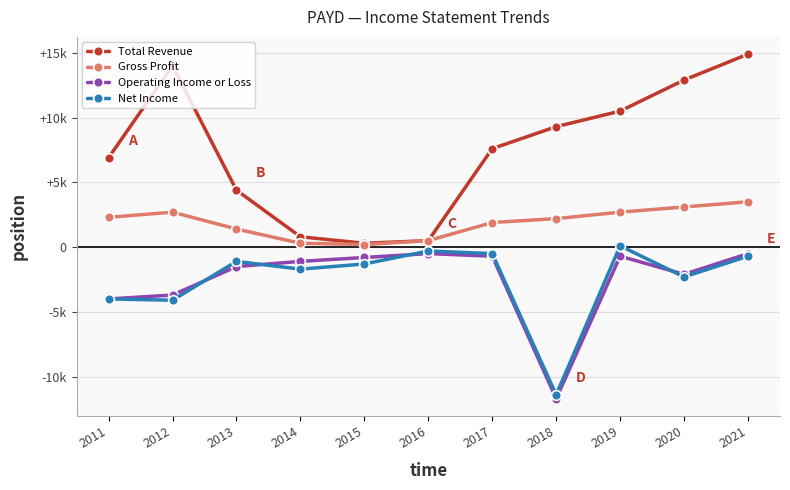

Rank the series at 2011 from highest to lowest value.

Total Revenue, Gross Profit, Operating Income or Loss, Net Income